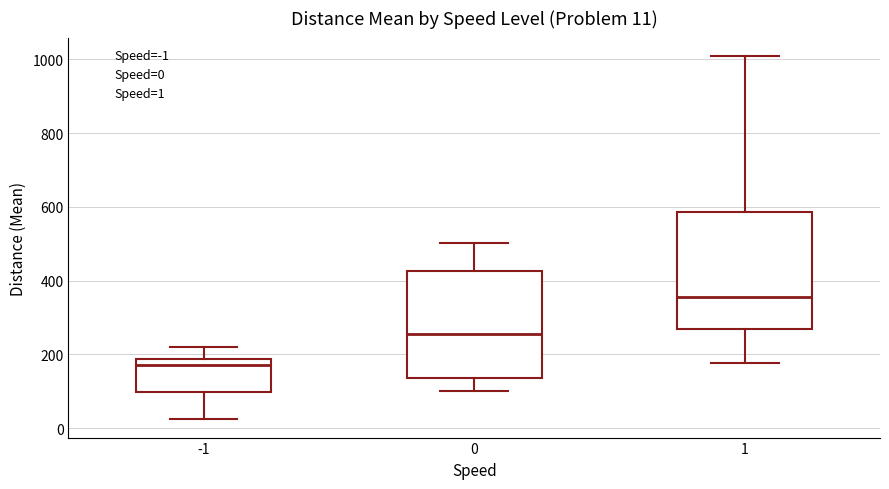

Which box's median line is the highest?

1